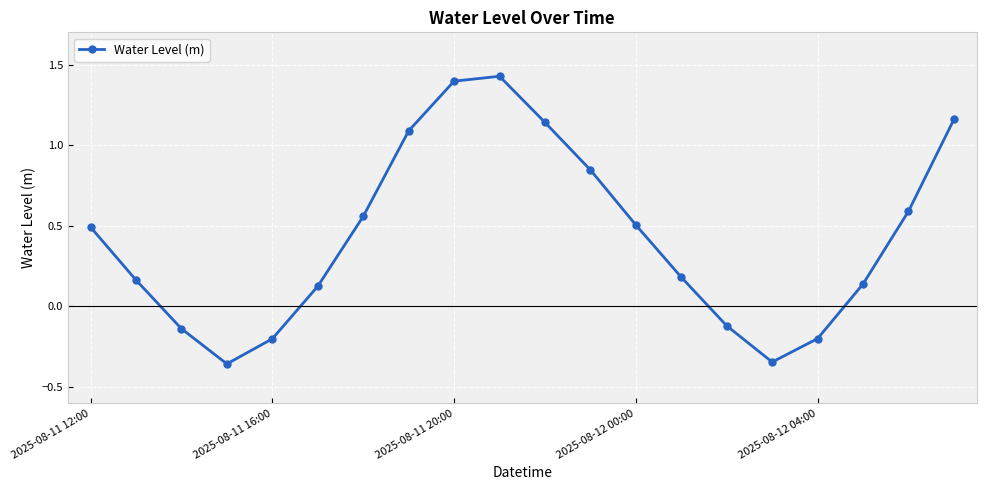

What is the difference between the second highest and second lowest values?

1.7